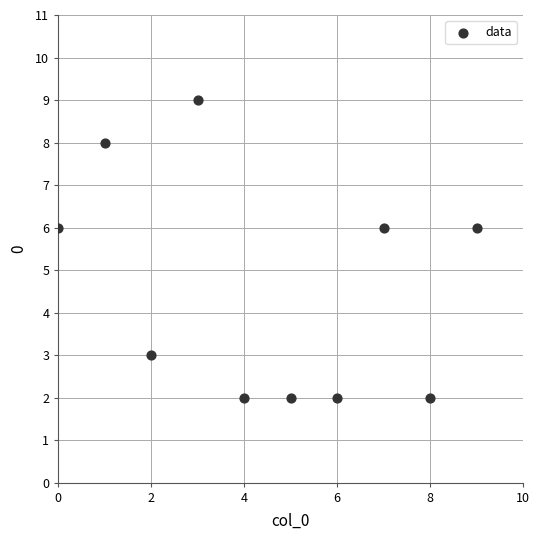

What is the average Y value?

5